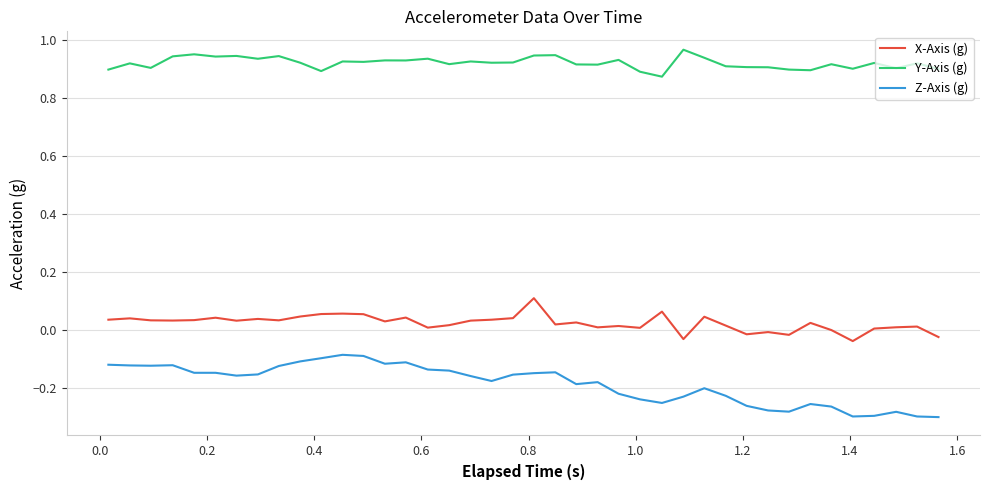

True or false: X-Axis (g) has more than 1 points higher than both neighbors.

True